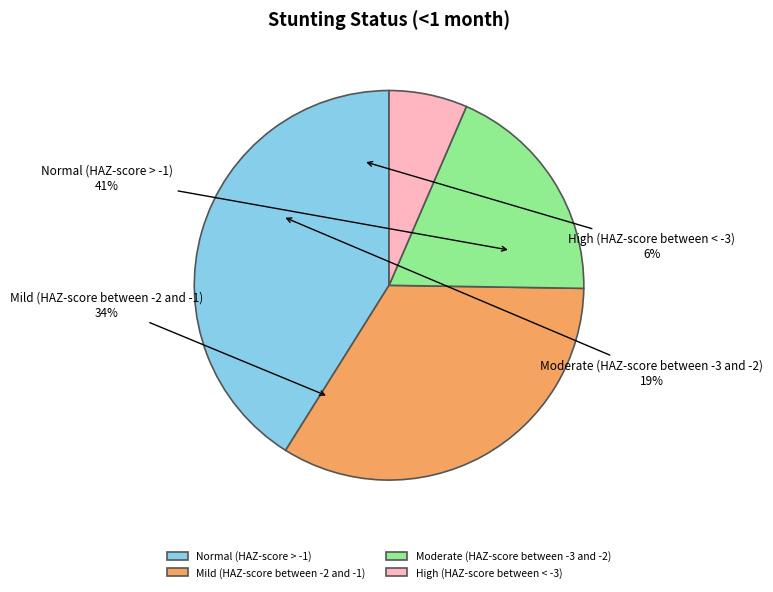

The High (HAZ-score between < -3) slice represents 17% of the pie. True or false?

False